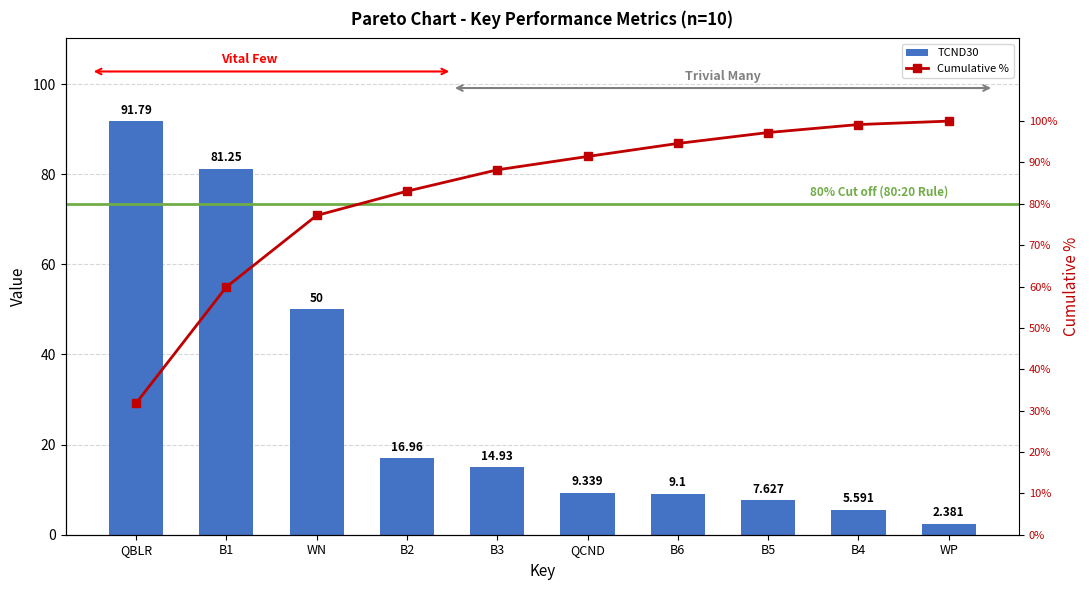

True or false: Cumulative % has a value of 88.2 at B3.

True